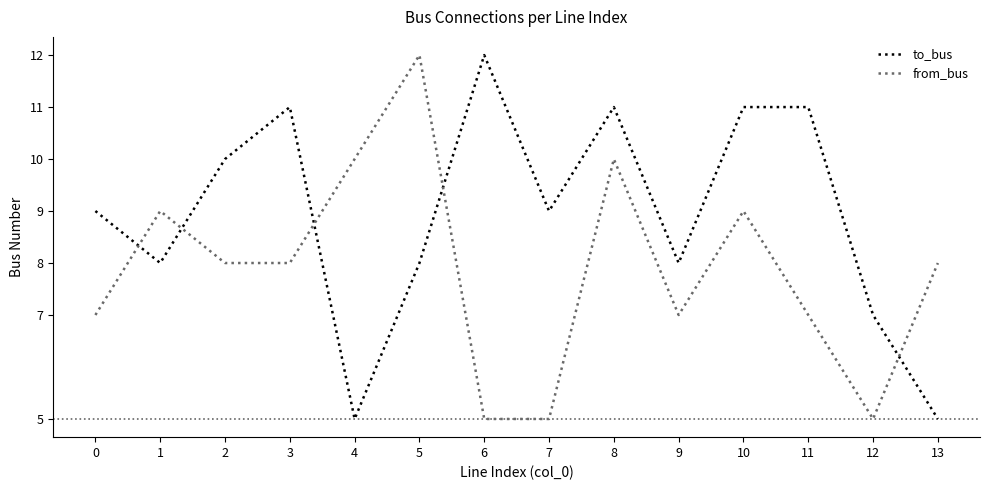

What is the difference between the maximum and minimum values in the from_bus series?

7